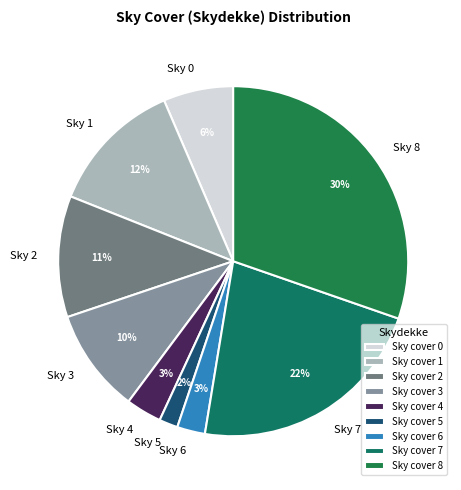

Which category has the biggest portion of the pie?

Sky cover 8